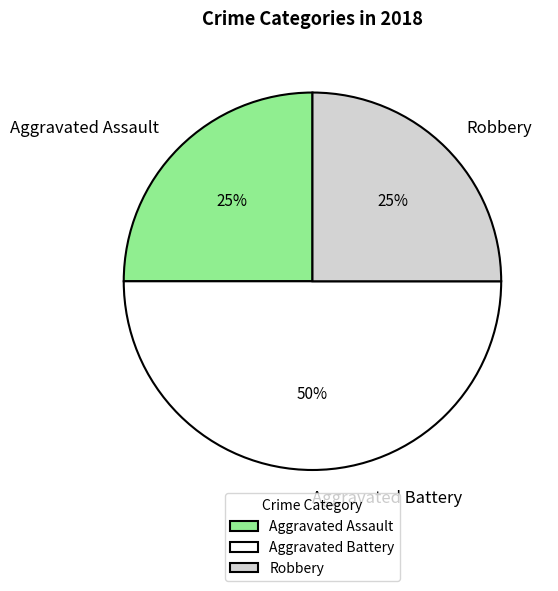

To the nearest percent, what is the average slice percentage?

33%